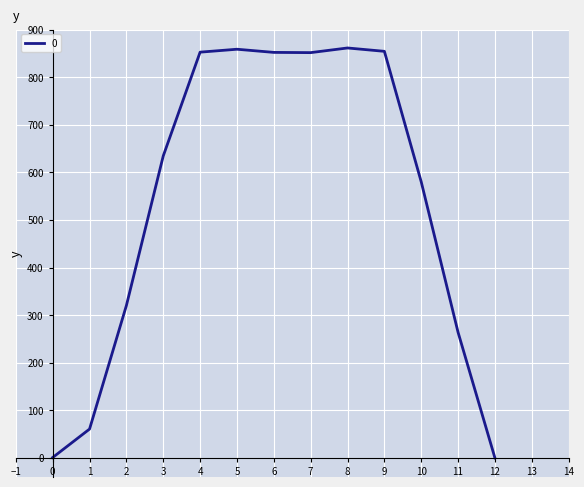

True or false: the data has more than 1 interior local peaks.

True